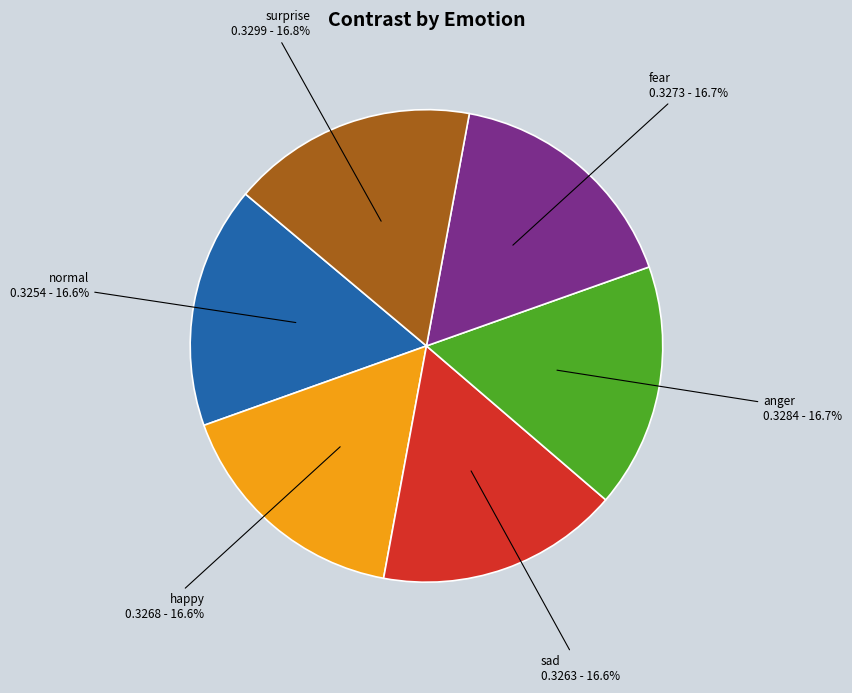

Is there any slice that represents more than half of the pie?

No